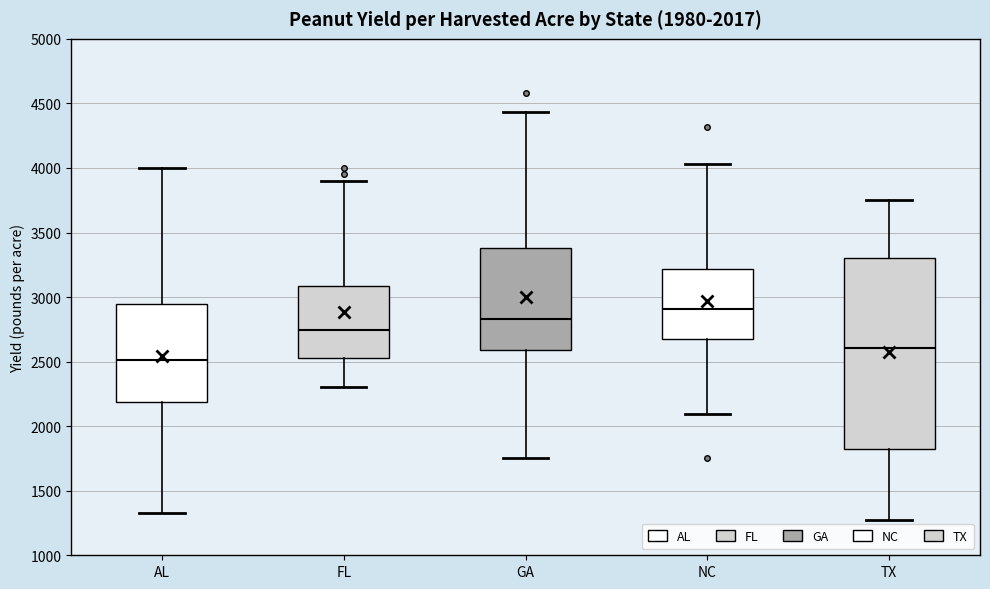

Which box is the tallest, from its lower edge to its upper edge?

TX